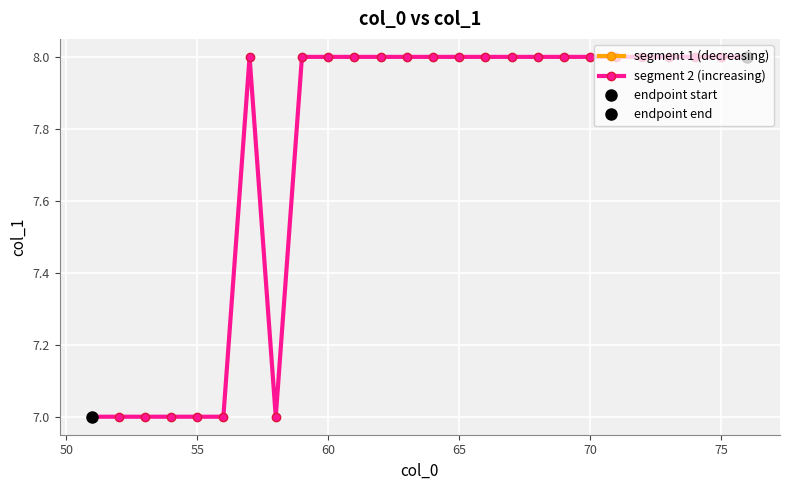

What is the minimum value for segment 2 (increasing)?

7